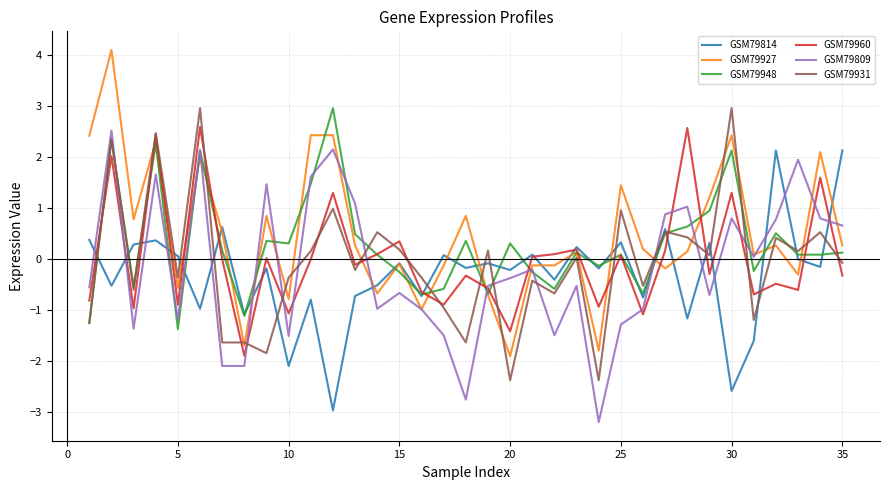

True or false: GSM79809 has more than 1 points higher than both neighbors.

True